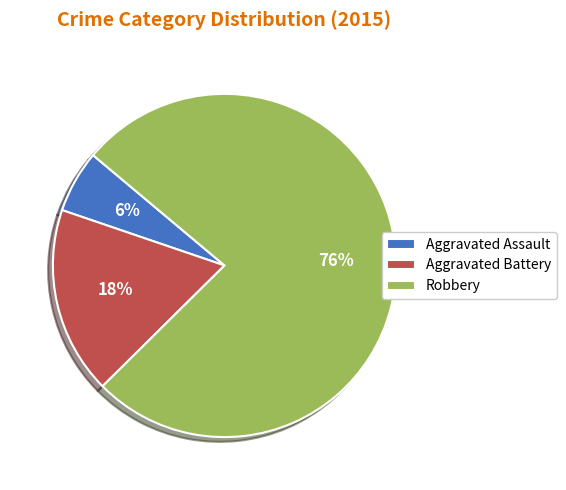

What percentage is the Aggravated Assault slice, to the nearest percent?

6%